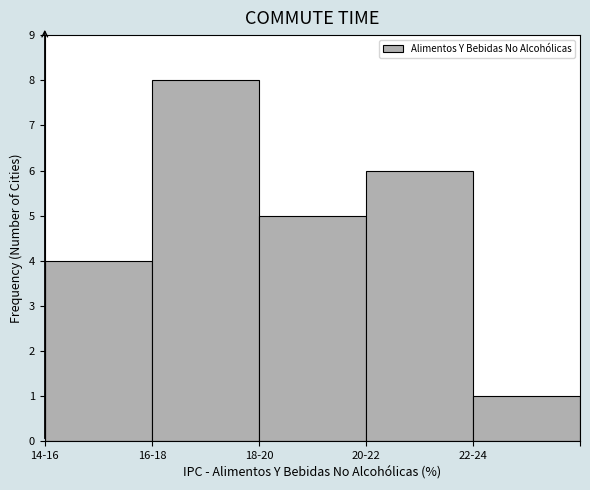

Reading left to right, what are all the values shown in this chart?

14-16=4	16-18=8	18-20=5	20-22=6	22-24=1